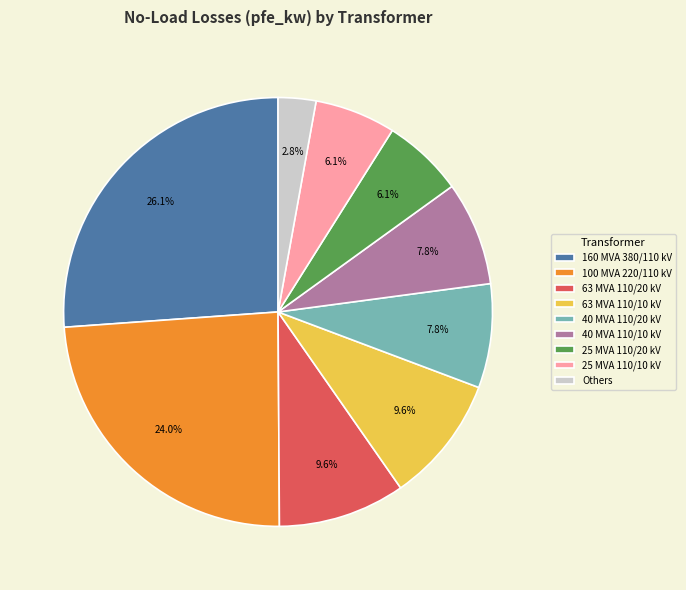

How many slices are in this pie chart?

9